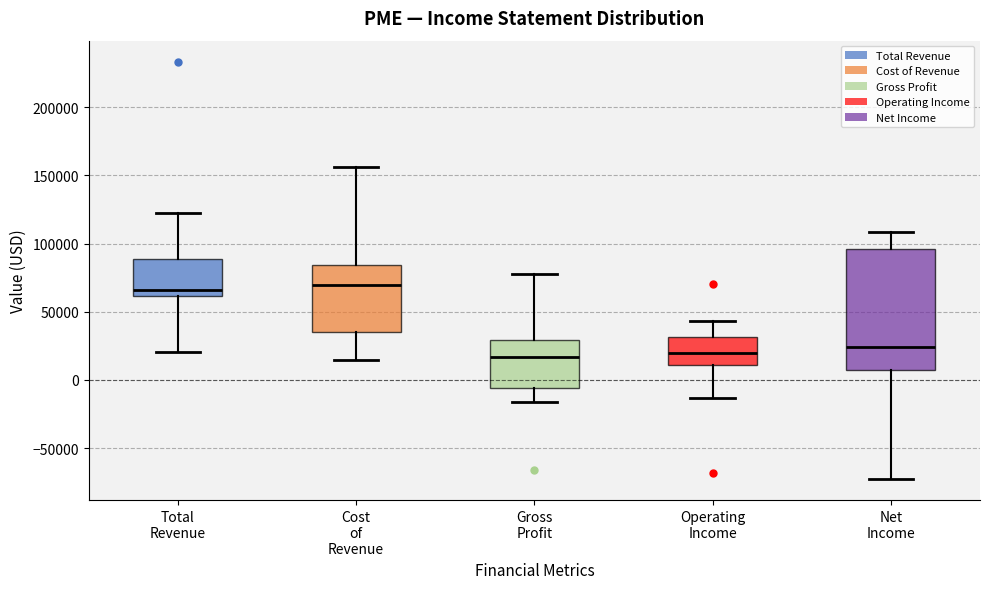

Where does the median line of the box for Operating Income sit on the y-axis? The values are not printed on the chart, so give them approximately, as read against the axis.

20000